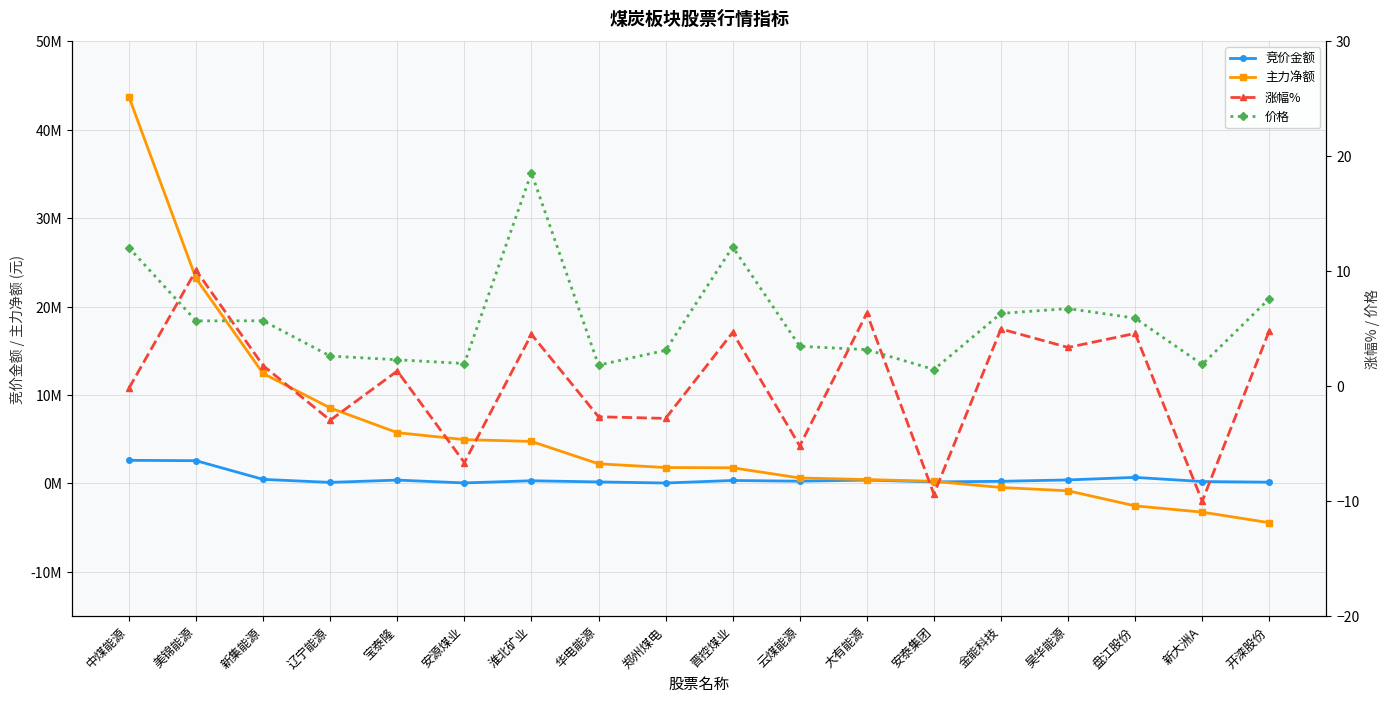

What is the approximate value of 竞价金额 at 盘江股份?

690039.0